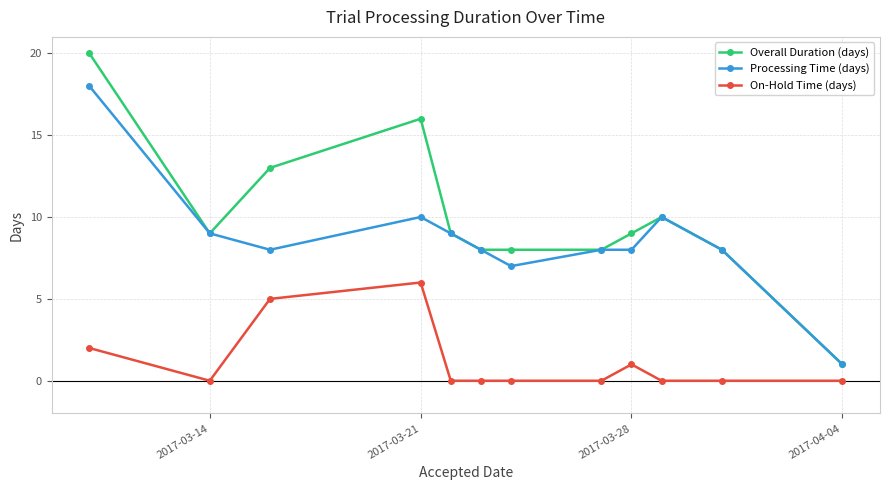

What is the value of the Processing Time (days) point at the 11th from the left?

8